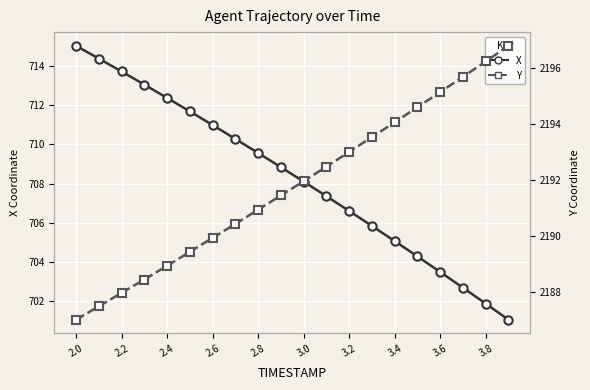

What position from the left is 3.2?

13